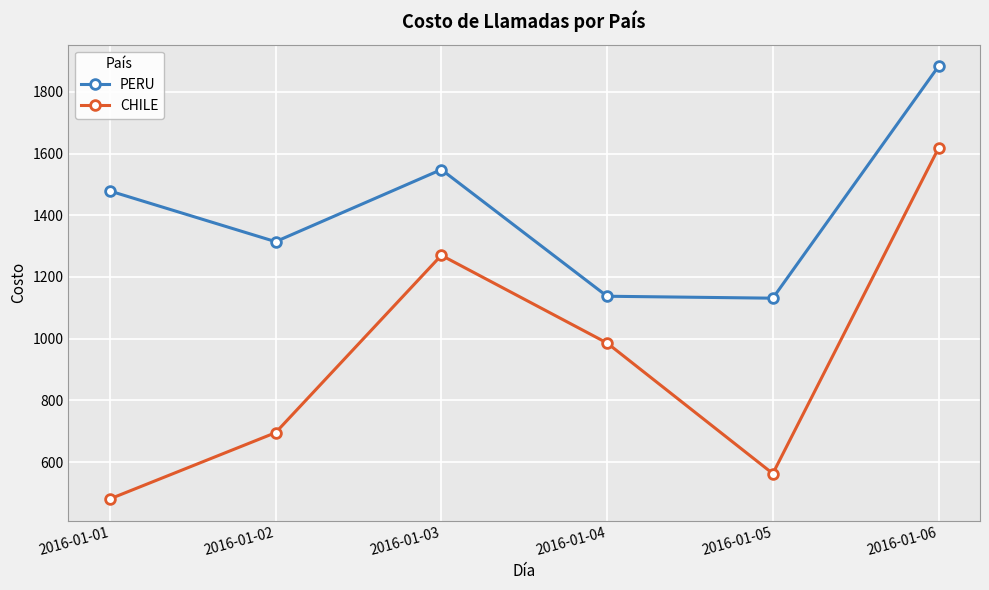

Reading left to right, extract all data points from this chart.

PERU: 2016-01-01=1478.9	2016-01-02=1314.6	2016-01-03=1548.4	2016-01-04=1137.6	2016-01-05=1131.3	2016-01-06=1883.4
CHILE: 2016-01-01=480.3	2016-01-02=695.2	2016-01-03=1270.3	2016-01-04=985.9	2016-01-05=562.5	2016-01-06=1617.9